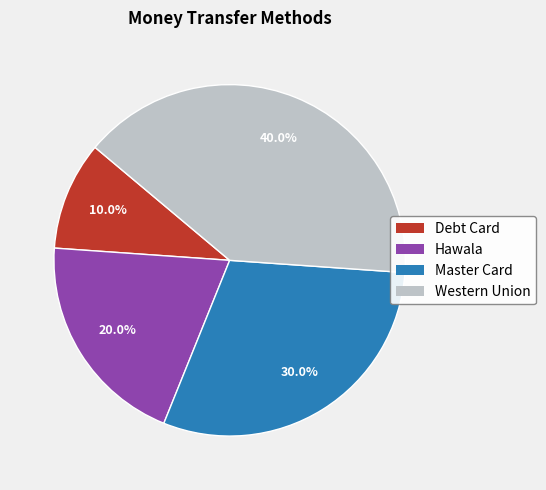

To the nearest percent, what is the difference between the Hawala and Western Union slice percentages?

20%